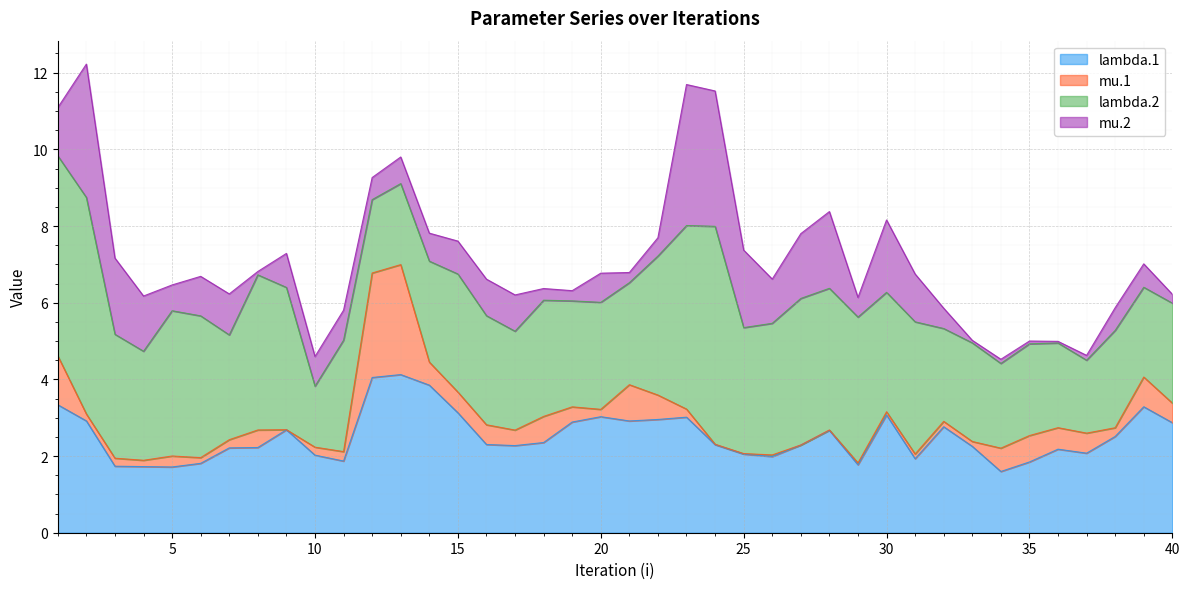

Between 13 and 14, which series saw the biggest shift?

mu.1